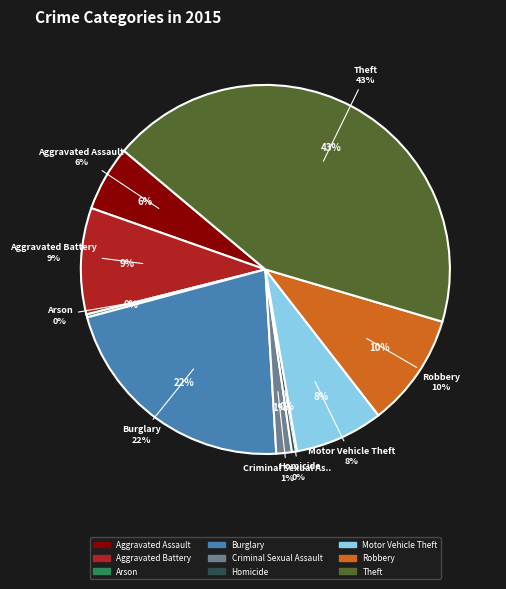

Count the number of slices in the pie.

9